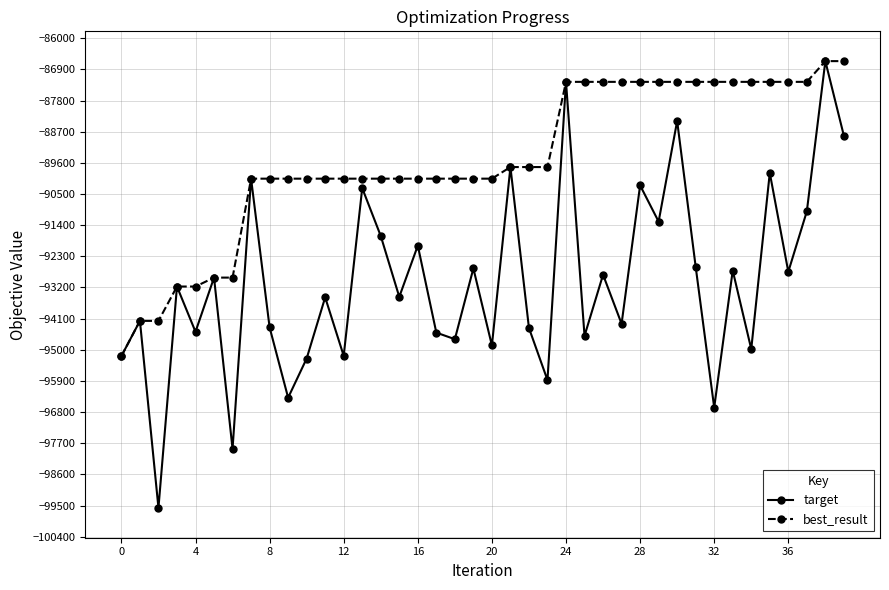

What are all the series names shown in the legend?

target, best_result